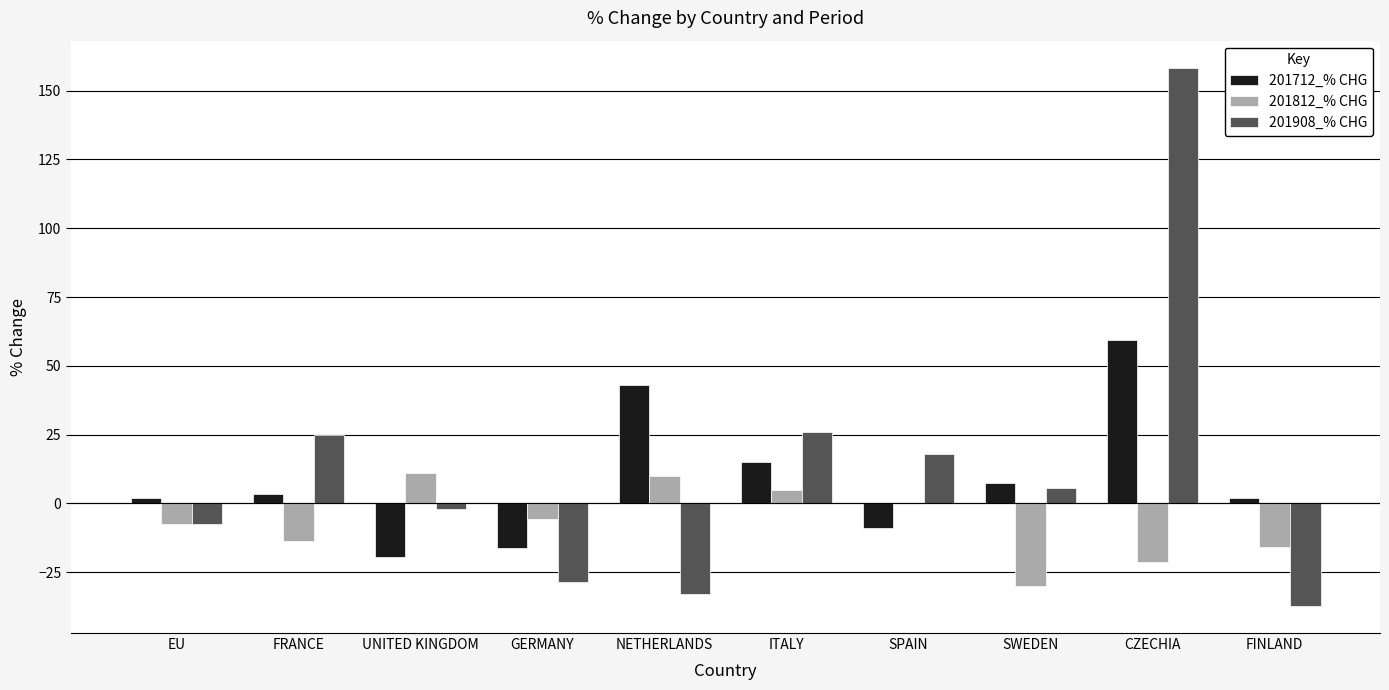

What is the sum of all 201812_% CHG values?

-68.4